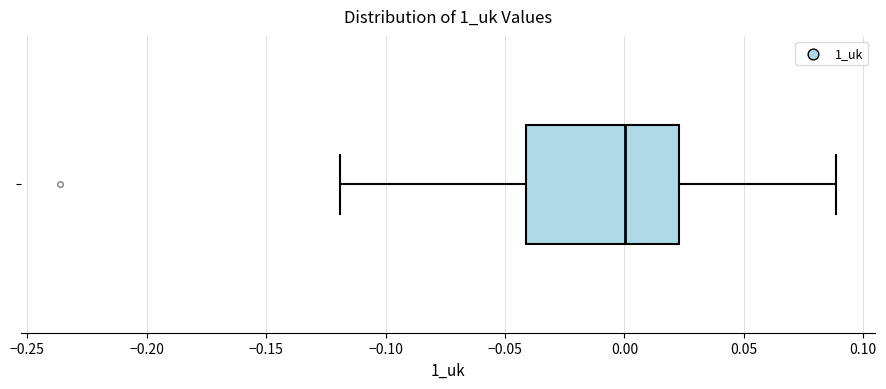

Where does the right whisker of the box end on the x-axis? The values are not printed on the chart, so give them approximately, as read against the axis.

0.090